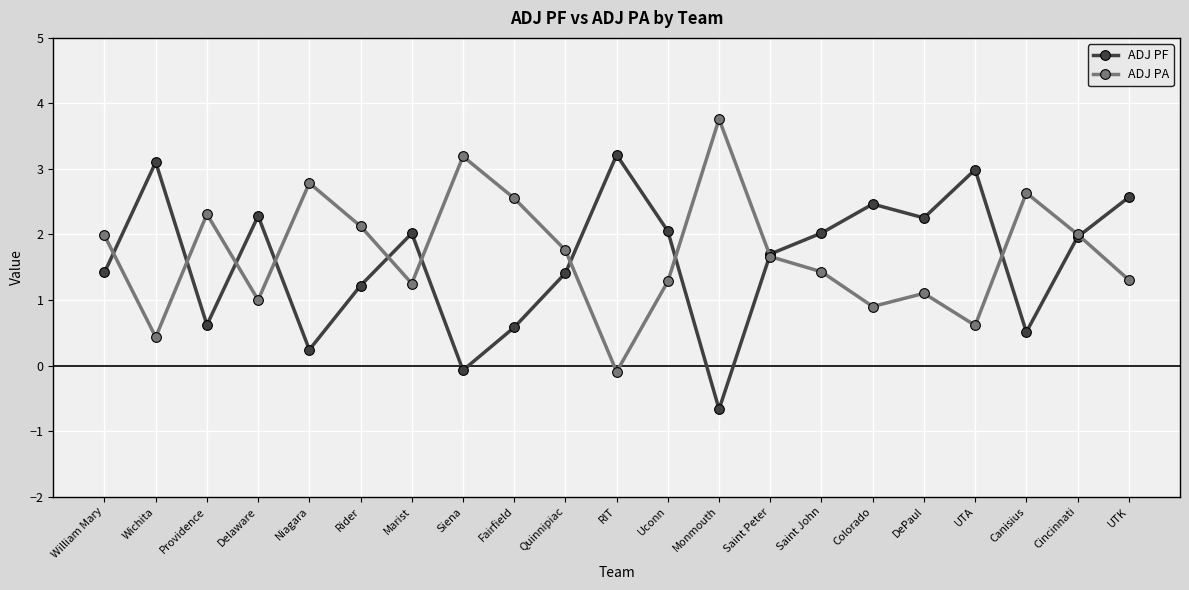

What is the minimum value for ADJ PA?

-0.1